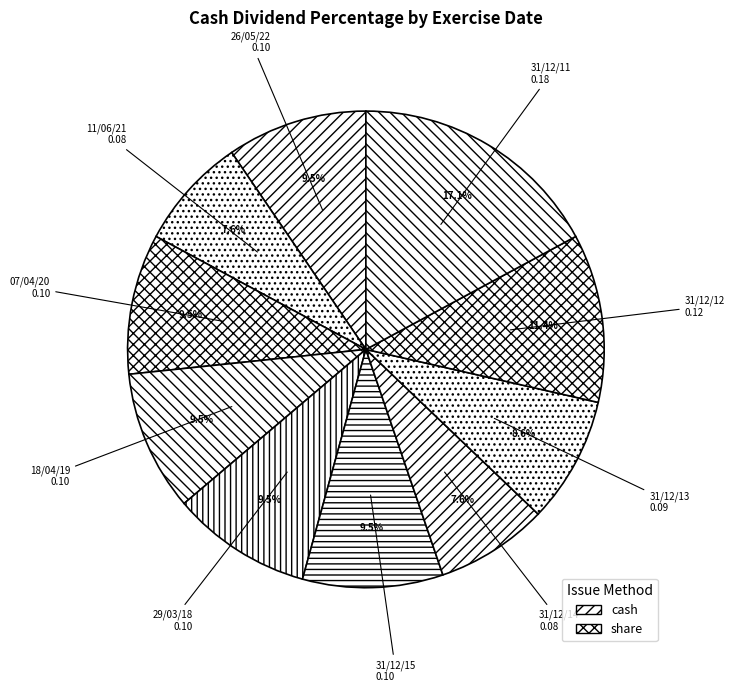

What portion of the pie excludes 26/05/22?

90.5%